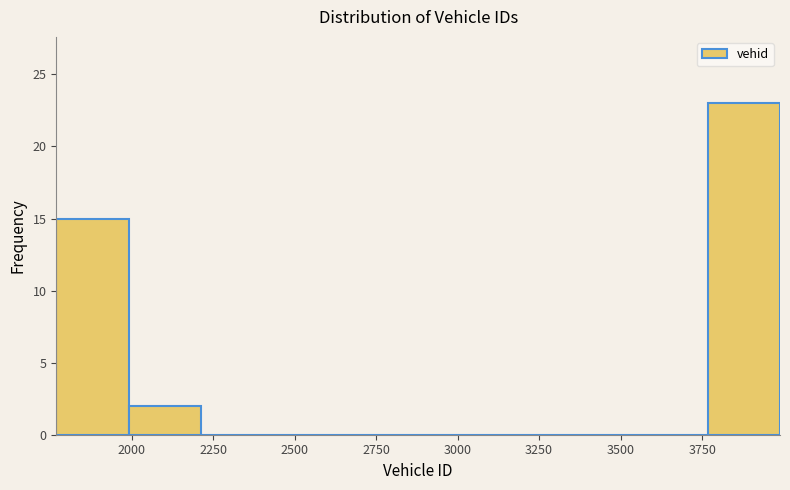

Reading left to right, transcribe this chart: for each bar, give the range it covers on the x-axis and its height. Neither the bar edges nor the heights are printed on the chart, so give them approximately, as read against the axes.

1750 to 2000: 15
2000 to 2200: 2
2200 to 2450: 0
2450 to 2650: 0
2650 to 2900: 0
2900 to 3100: 0
3100 to 3300: 0
3300 to 3550: 0
3550 to 3750: 0
3750 to 4000: 23